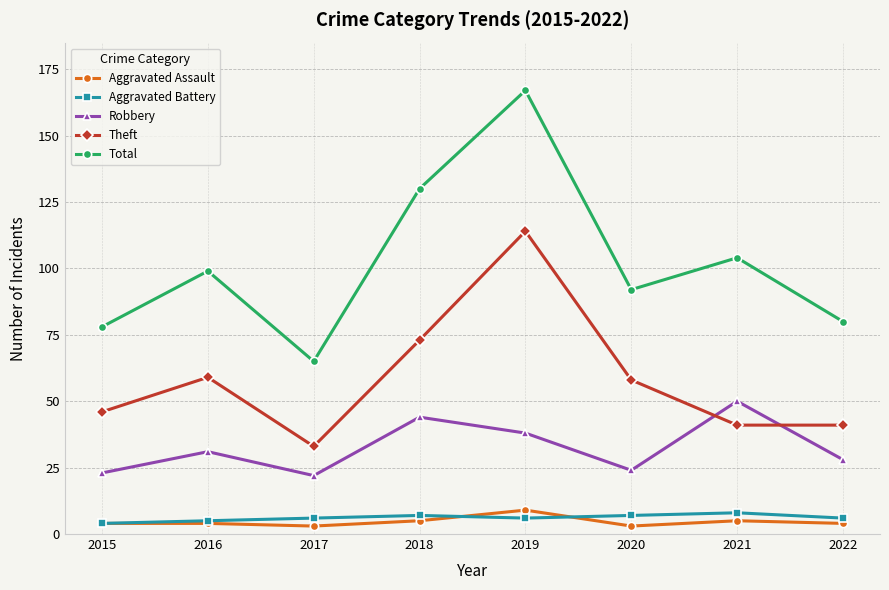

Between 2017 and 2020, which series saw the biggest shift?

Total